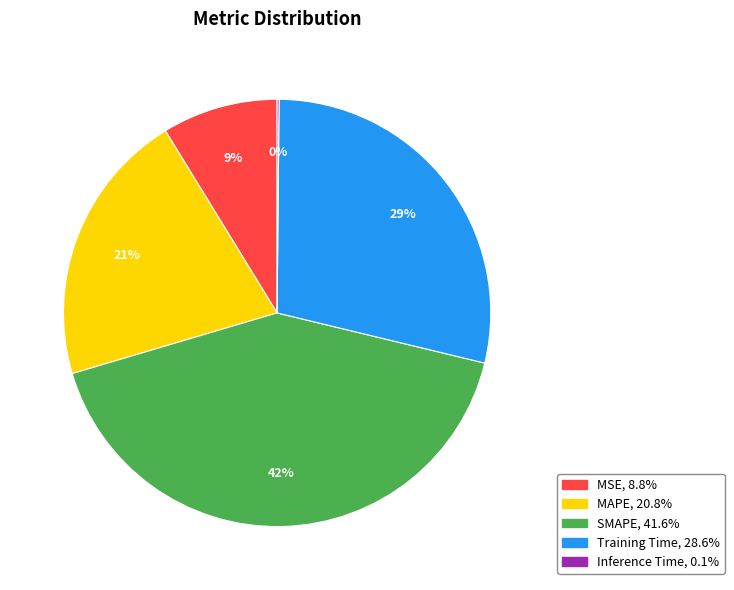

What percentage is the MSE slice, to the nearest percent?

9%